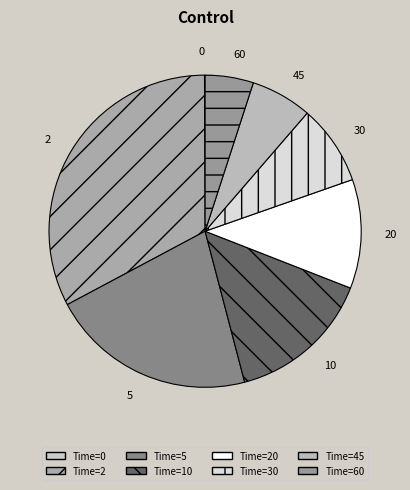

The 45 slice represents 1% of the pie. True or false?

False